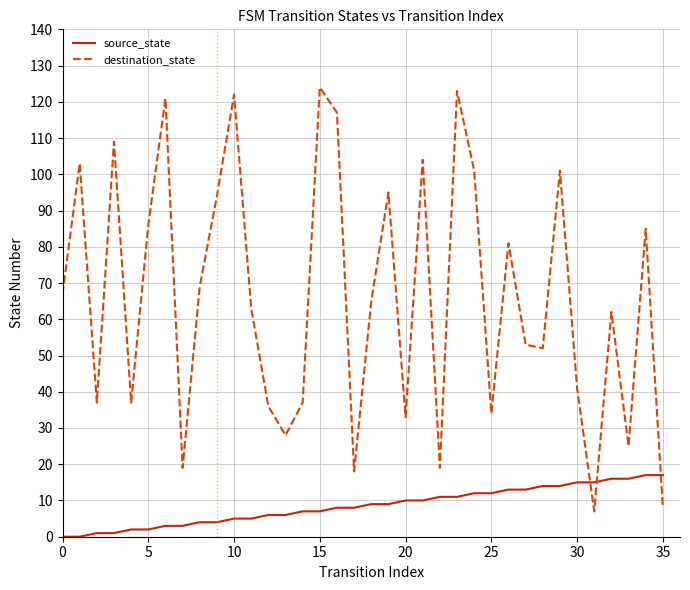

Rank the series by their maximum value, from highest to lowest.

destination_state, source_state